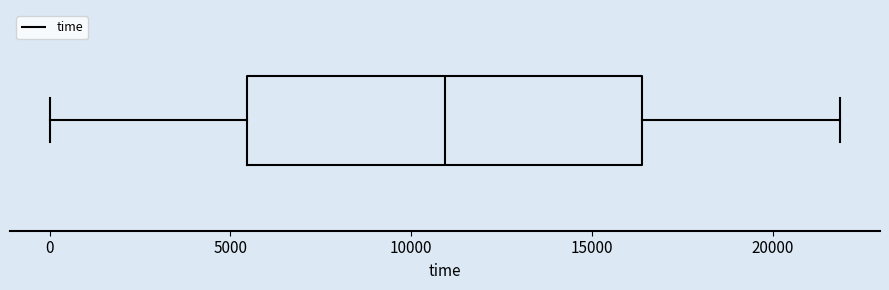

Where is the left edge of the box on the x-axis? The values are not printed on the chart, so give them approximately, as read against the axis.

5500